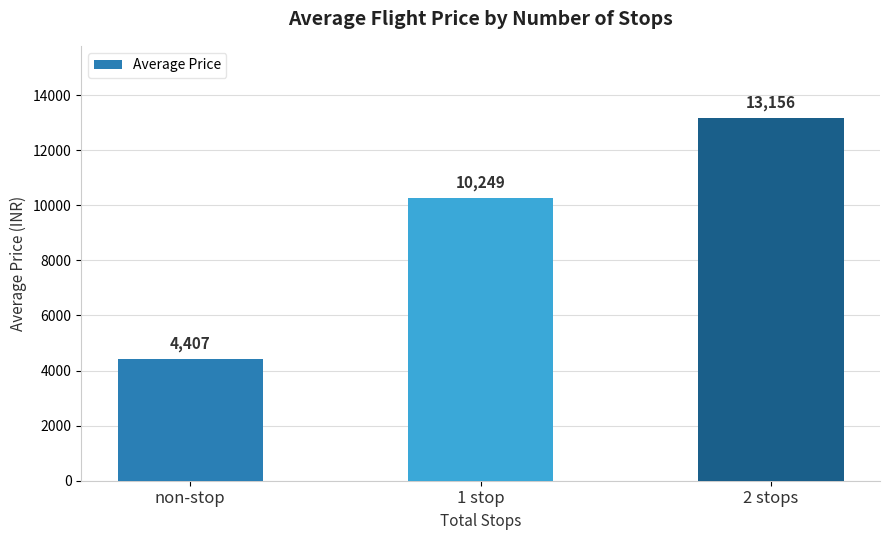

True or false: the data shows 22257 at 2 stops.

False